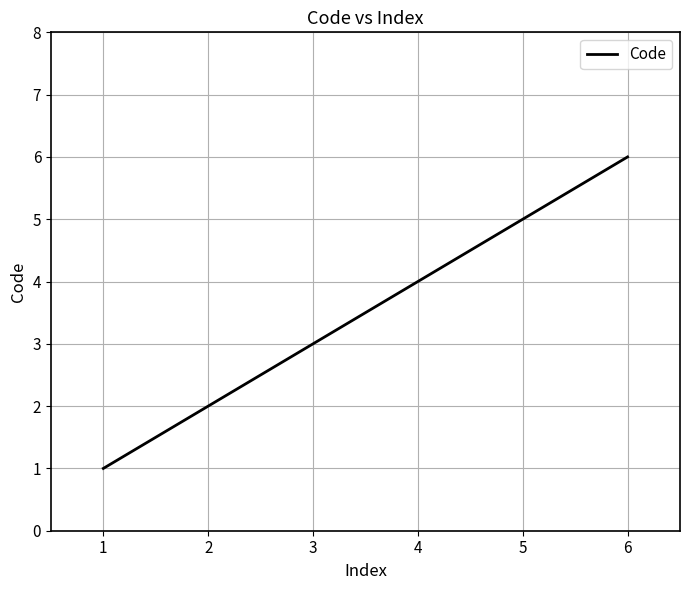

List the labels in order of value, largest first.

6, 5, 4, 3, 2, 1